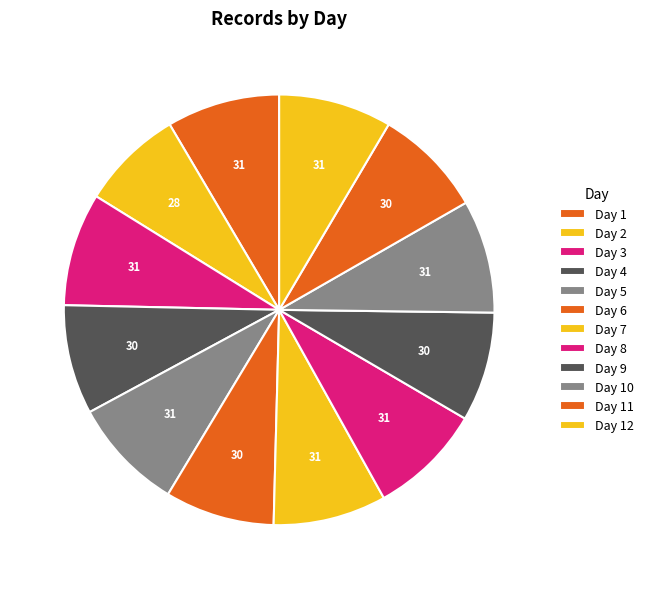

How many segments does this pie chart have?

12